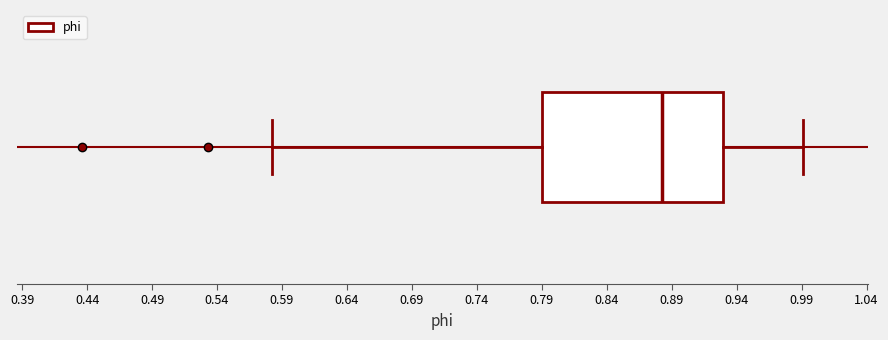

Where does the median line of the box sit on the x-axis? The values are not printed on the chart, so give them approximately, as read against the axis.

0.885